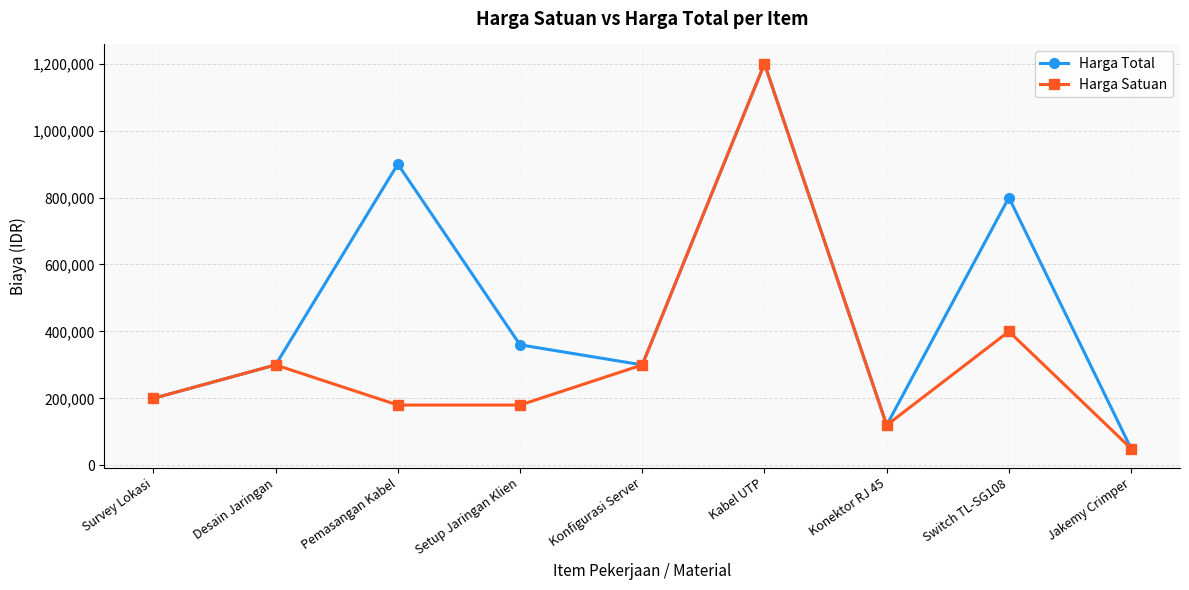

At which category does Harga Total reach its first local valley?

Konfigurasi Server